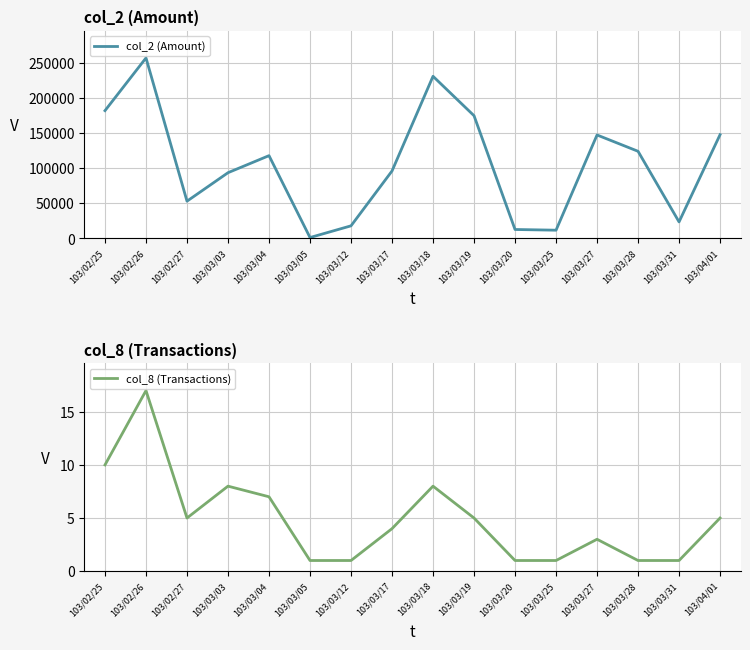

How many lines are shown in the chart?

2